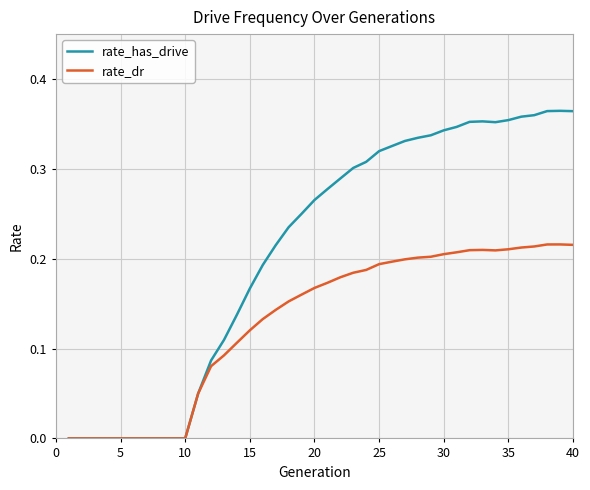

Which series has the largest total across all categories?

rate_has_drive